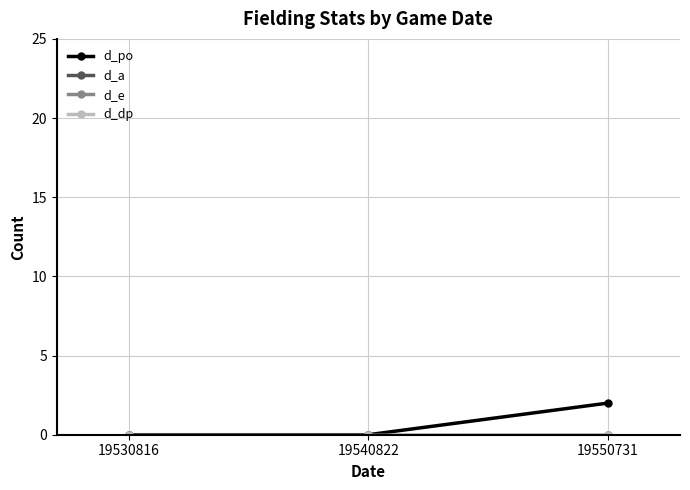

Does the chart have visible grid lines?

Yes